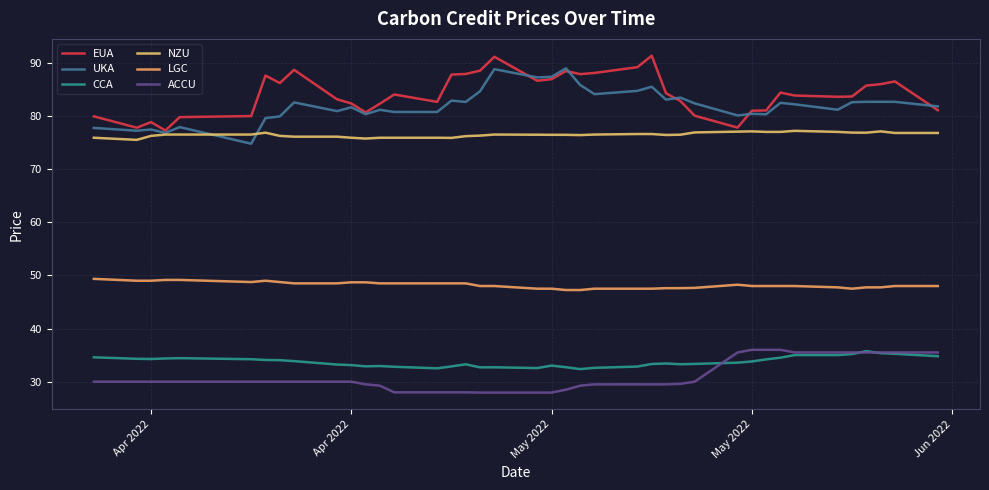

What is the difference between the maximum and minimum values in the LGC series?

2.1